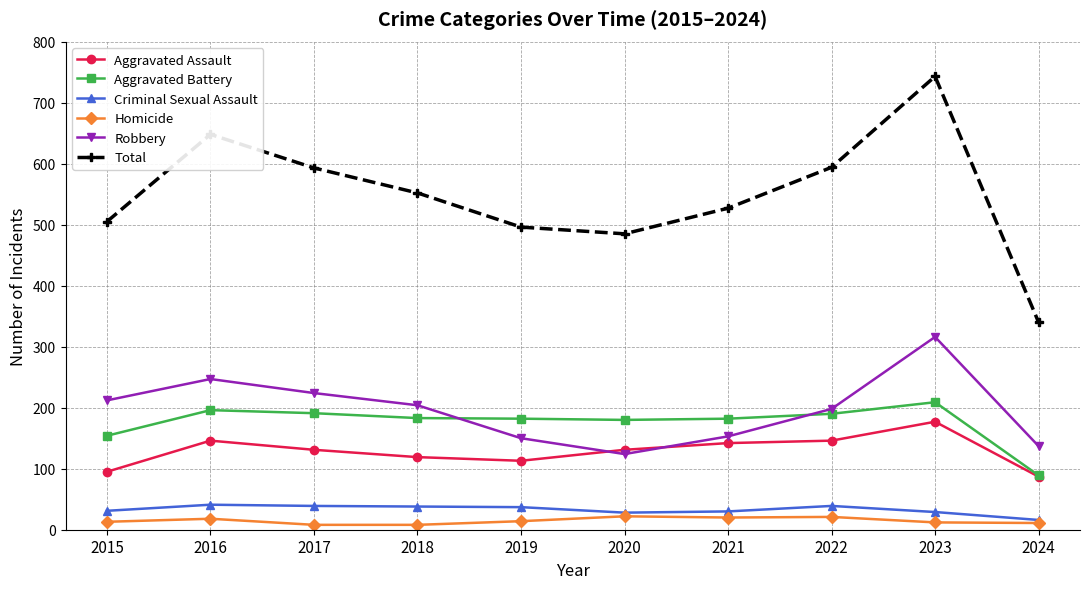

What is the difference between the maximum and minimum values in the Homicide series?

14